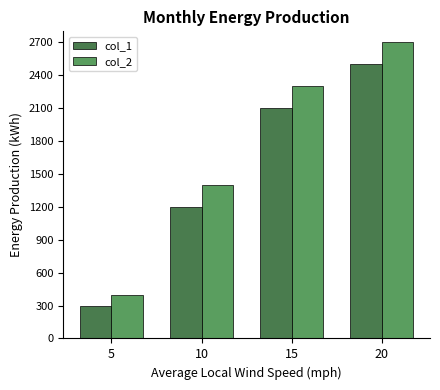

What value does the col_2 series have at 5, to the nearest 50?

400